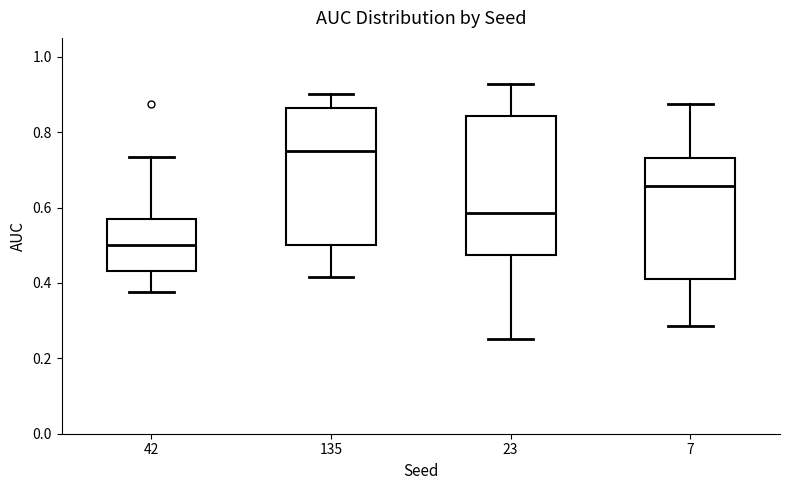

Reading left to right, transcribe this box plot: for each box, give where its median line is, the range the box spans, and where its two whiskers end, as read against the y-axis. The values are not printed on the chart, so give them approximately, as read against the axis.

42: median 0.50, box 0.44 to 0.58, whiskers 0.38 to 0.74
135: median 0.76, box 0.50 to 0.86, whiskers 0.42 to 0.90
23: median 0.58, box 0.48 to 0.84, whiskers 0.26 to 0.92
7: median 0.66, box 0.40 to 0.74, whiskers 0.28 to 0.88